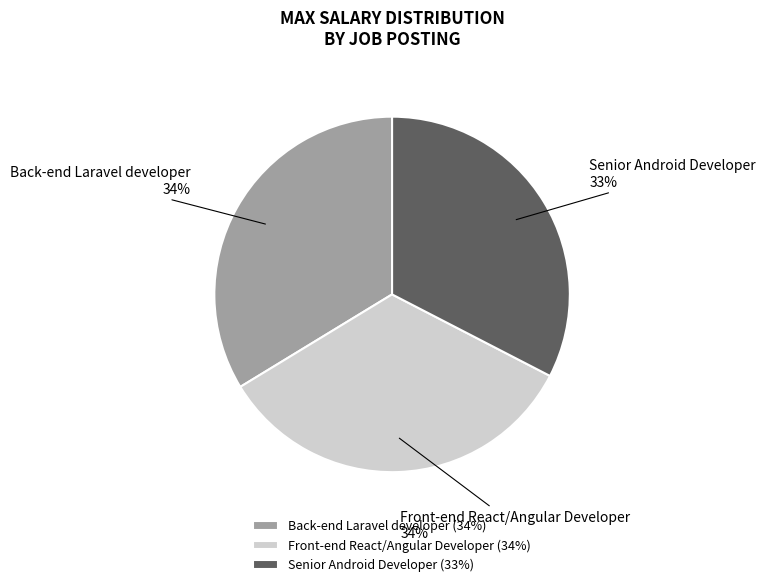

How many segments does this pie chart have?

3